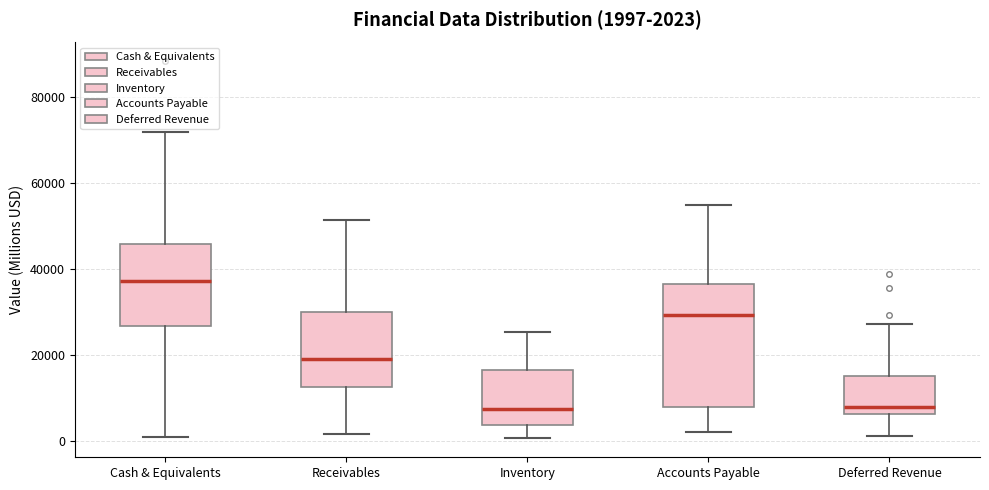

Comparing the boxes themselves (not the whiskers), which one is the tallest?

Accounts Payable